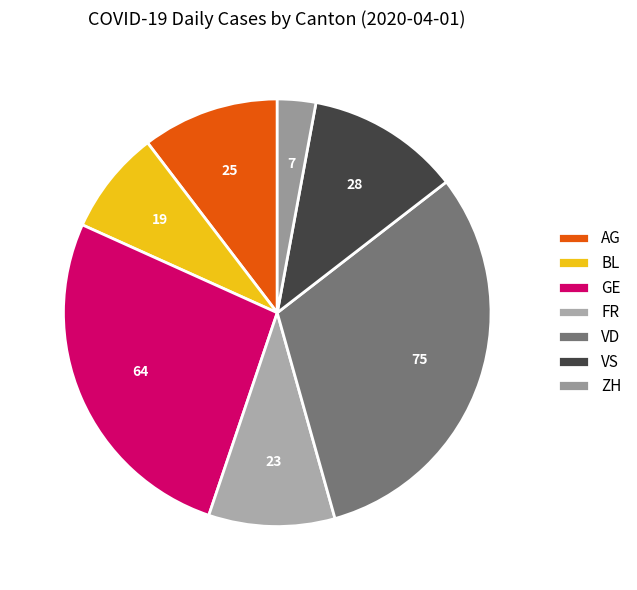

What percentage is the GE slice, to the nearest percent?

27%